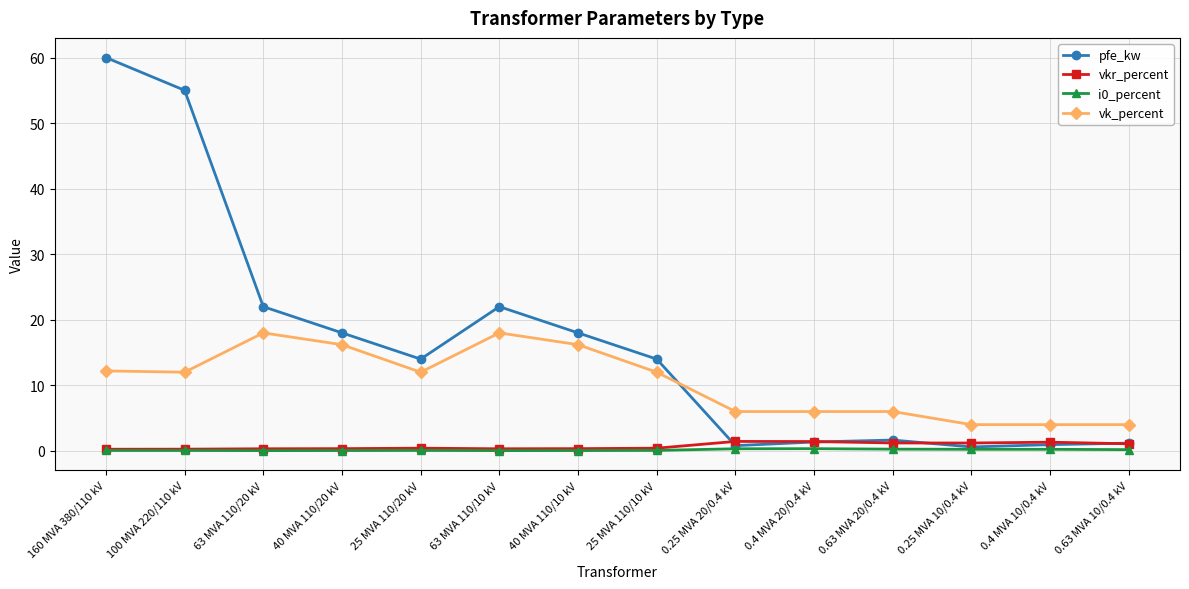

How many lines are shown in the chart?

4